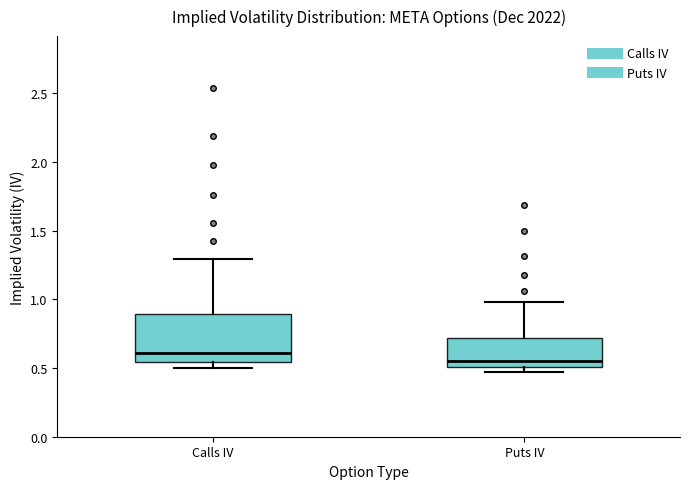

Which box's median line is the lowest?

Puts IV